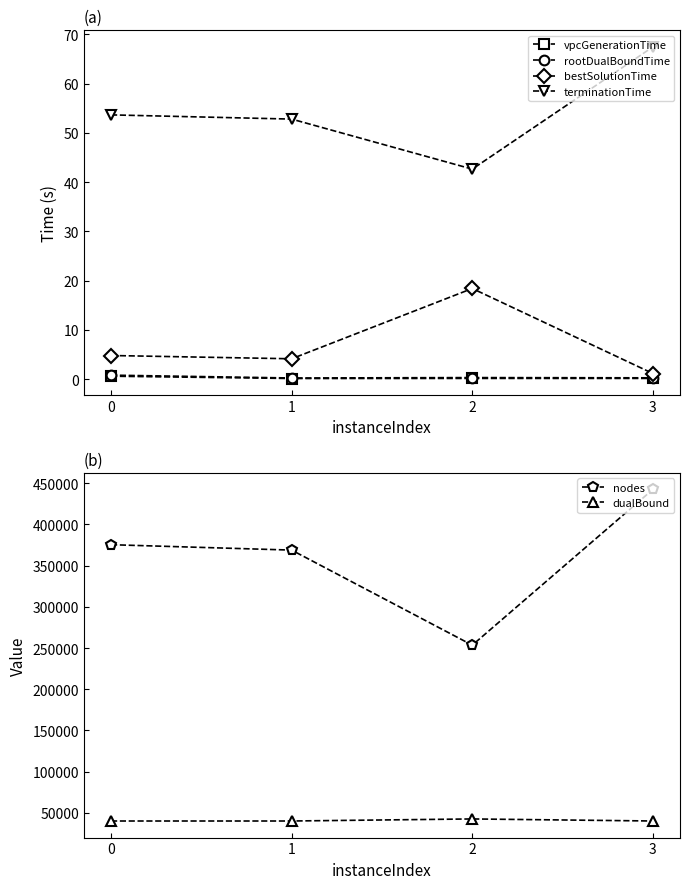

Between 0 and 3, which series saw the biggest shift?

nodes